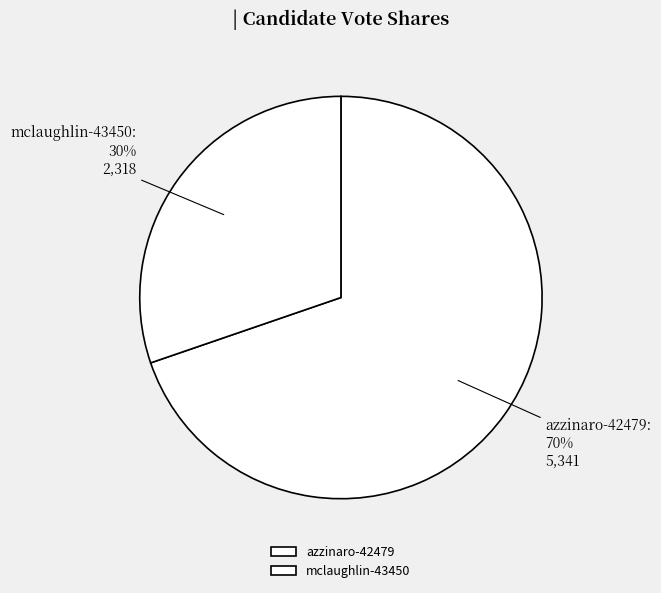

Approximately how many times larger is the value at mclaughlin-43450 compared to azzinaro-42479?

0.4